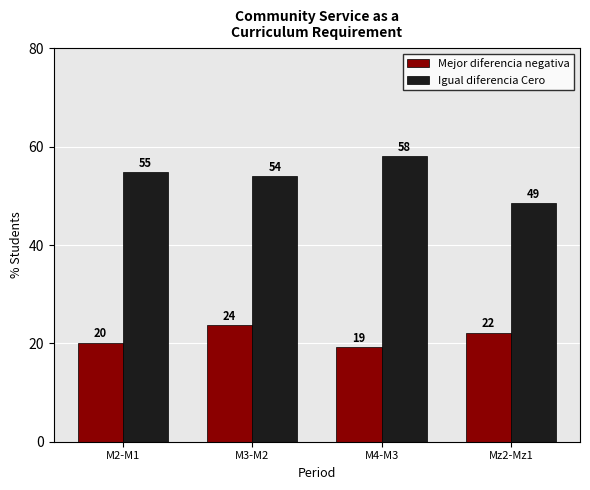

What is the sum of all Igual diferencia Cero values?

215.3